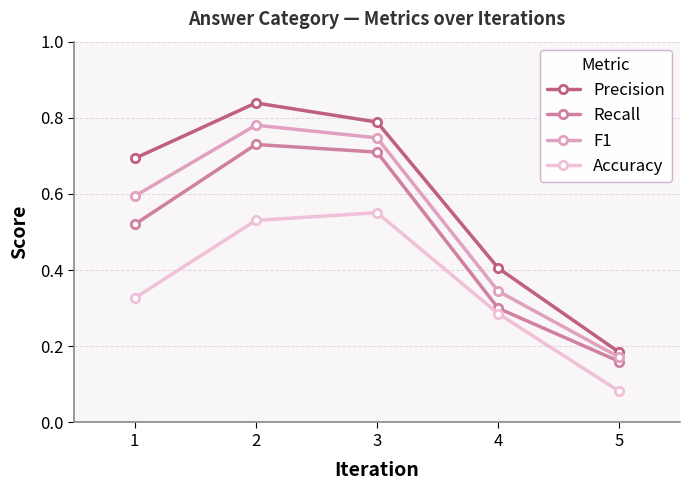

The value of Precision at 1 is 1.2. True or false?

False